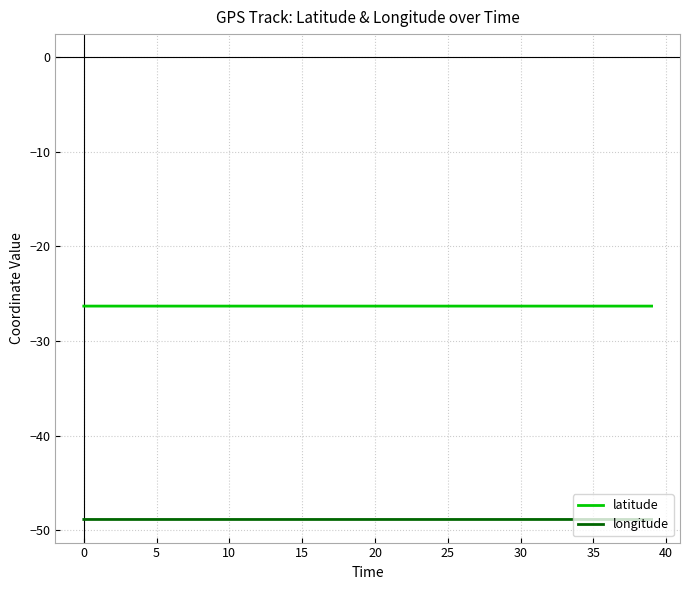

How many distinct data groups are displayed?

2